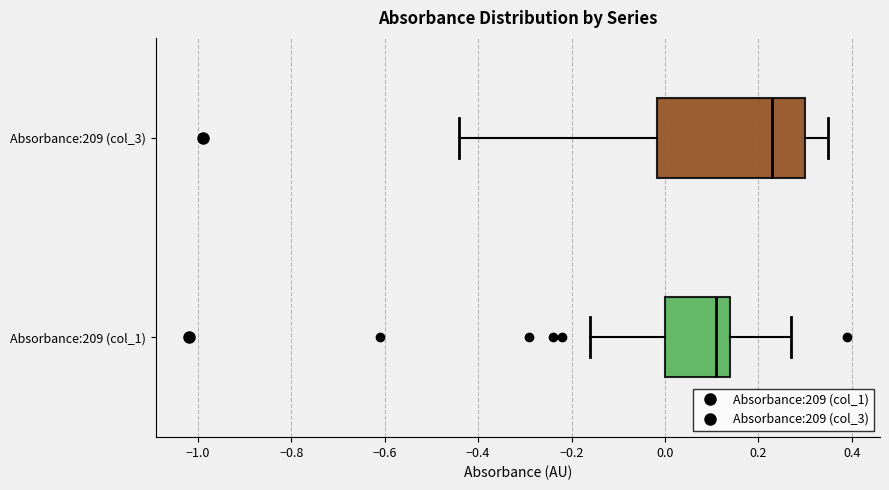

Reading bottom to top, transcribe this box plot: for each box, give where its median line is, the range the box spans, and where its two whiskers end, as read against the x-axis. The values are not printed on the chart, so give them approximately, as read against the axis.

Absorbance:209 (col_1): median 0.12, box 0.00 to 0.14, whiskers -0.16 to 0.28
Absorbance:209 (col_3): median 0.24, box -0.02 to 0.30, whiskers -0.44 to 0.36